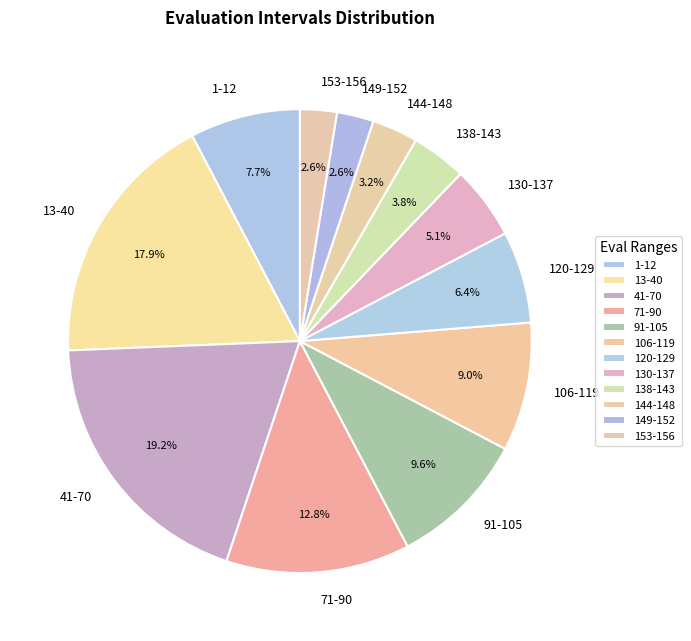

Is it true that 1-12 is 8% of the pie?

True